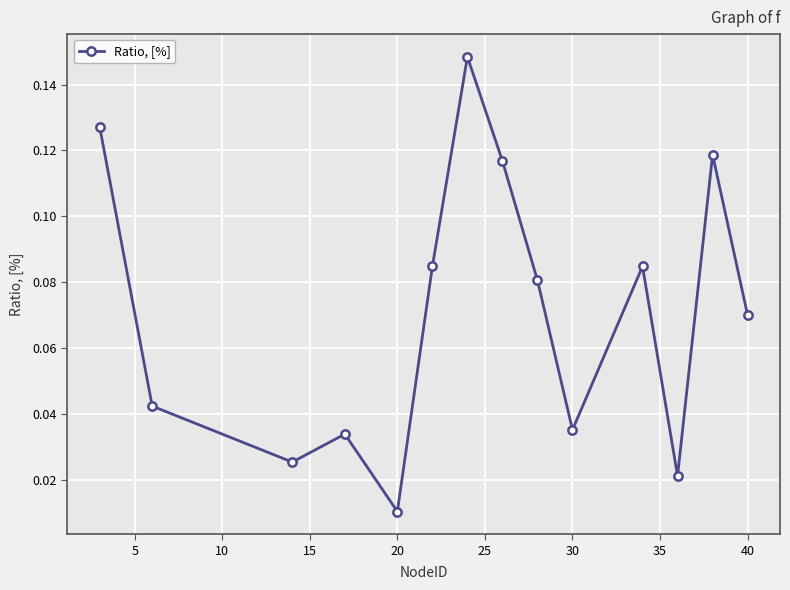

What is the sum of all values?

1.0